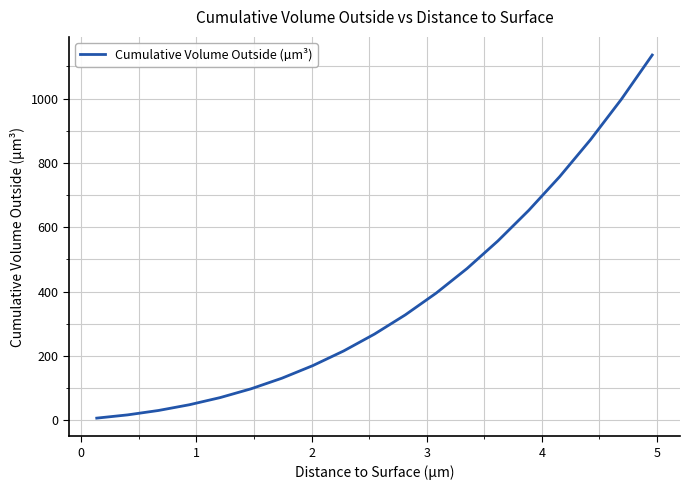

What is the greatest value displayed?

1135.4